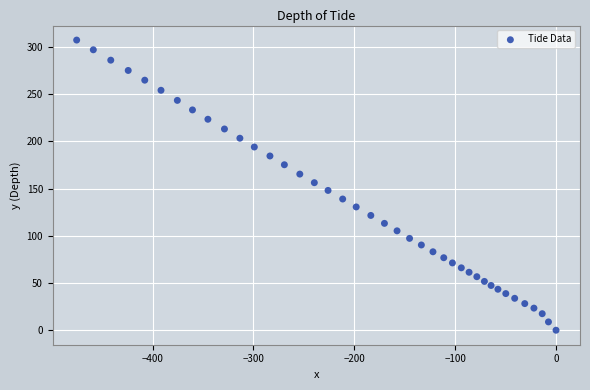

What is the range of X values (max minus min)?

475.2